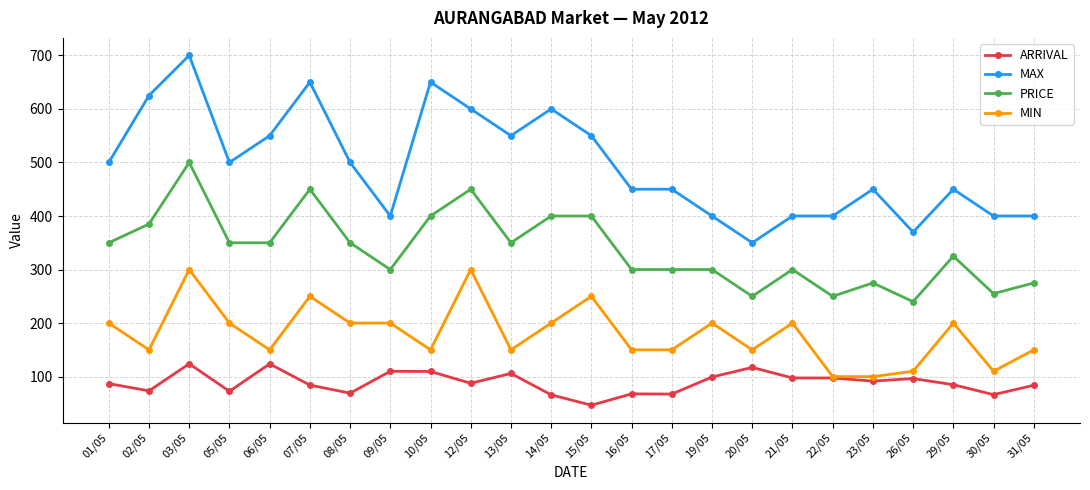

At which category is the sum across all series the highest?

03/05